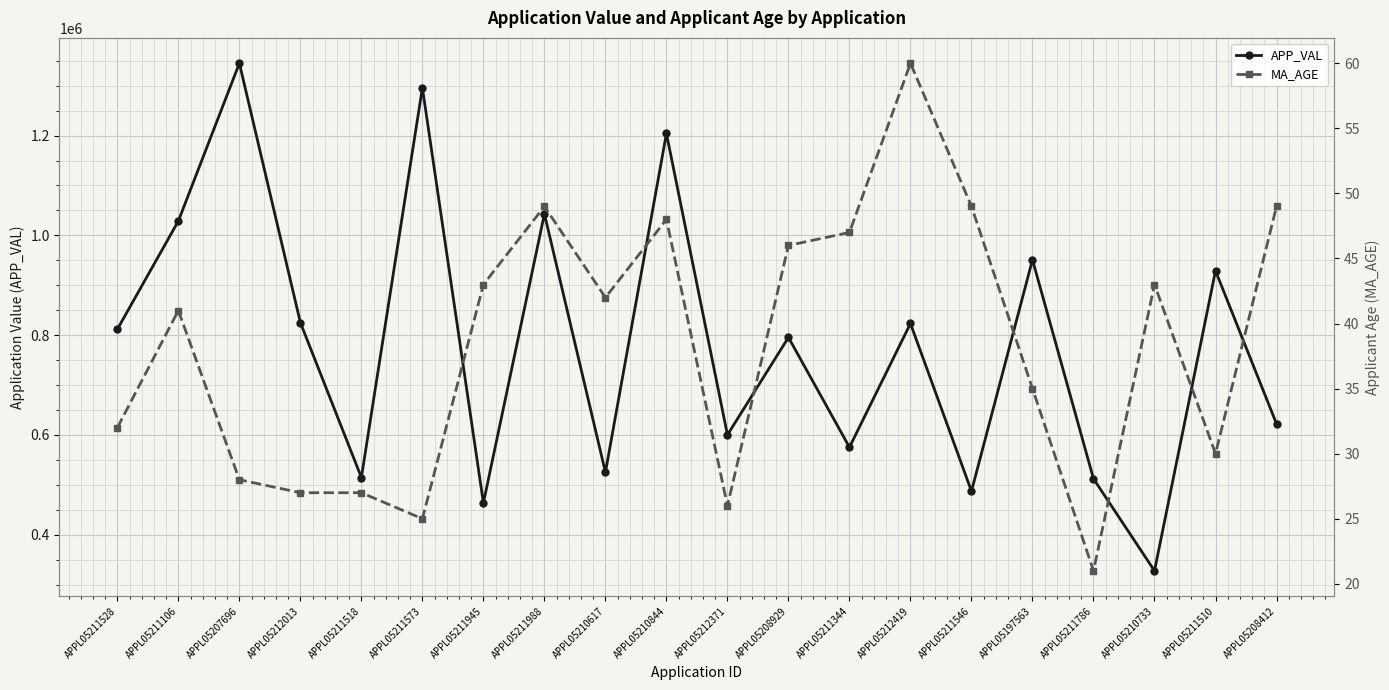

At which category is the sum across all series the highest?

APPL05207696